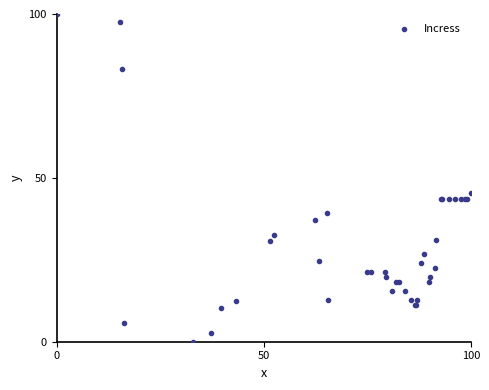

What Y value in the scatter plot is closest to 50?

45.4